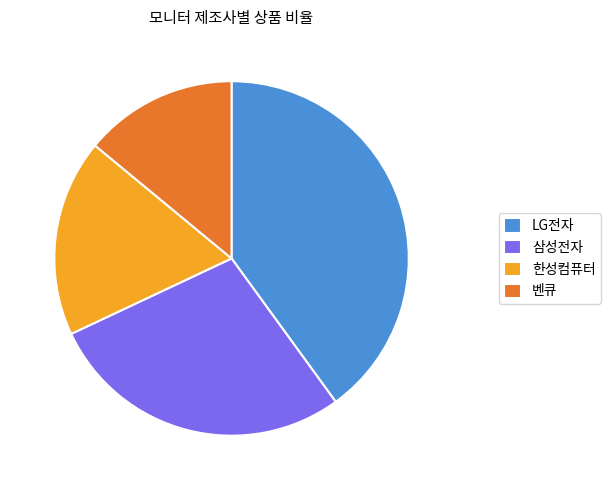

The LG전자 slice represents 49% of the pie. True or false?

False